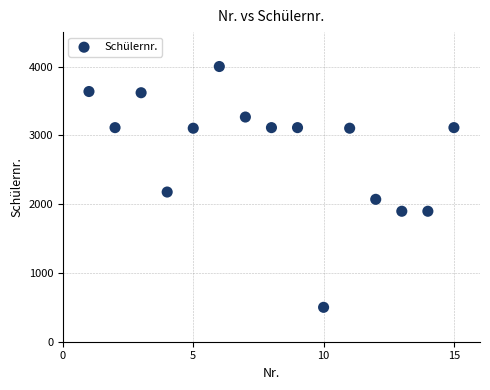

What is the range of Y values (max minus min)?

3500.0